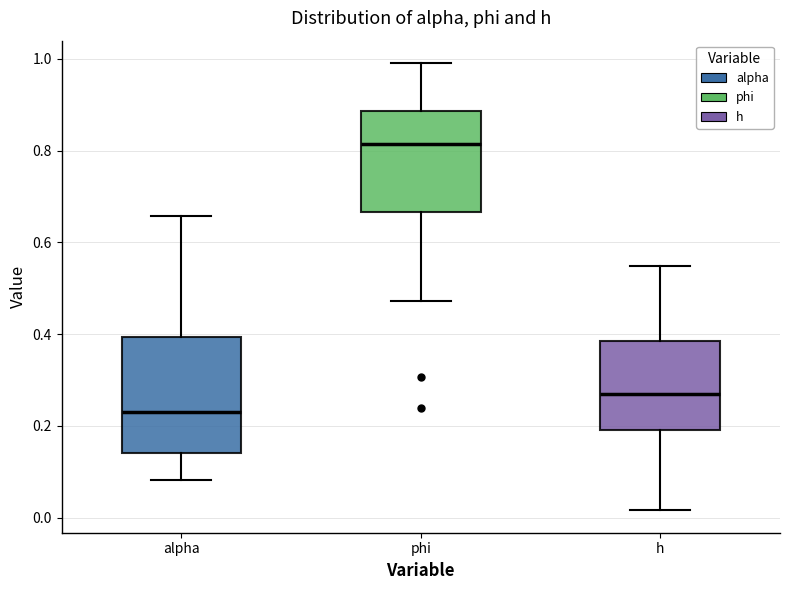

Reading left to right, transcribe this box plot: for each box, give where its median line is, the range the box spans, and where its two whiskers end, as read against the y-axis. The values are not printed on the chart, so give them approximately, as read against the axis.

alpha: median 0.24, box 0.14 to 0.40, whiskers 0.08 to 0.66
phi: median 0.82, box 0.66 to 0.88, whiskers 0.48 to 1.00
h: median 0.26, box 0.20 to 0.38, whiskers 0.02 to 0.54